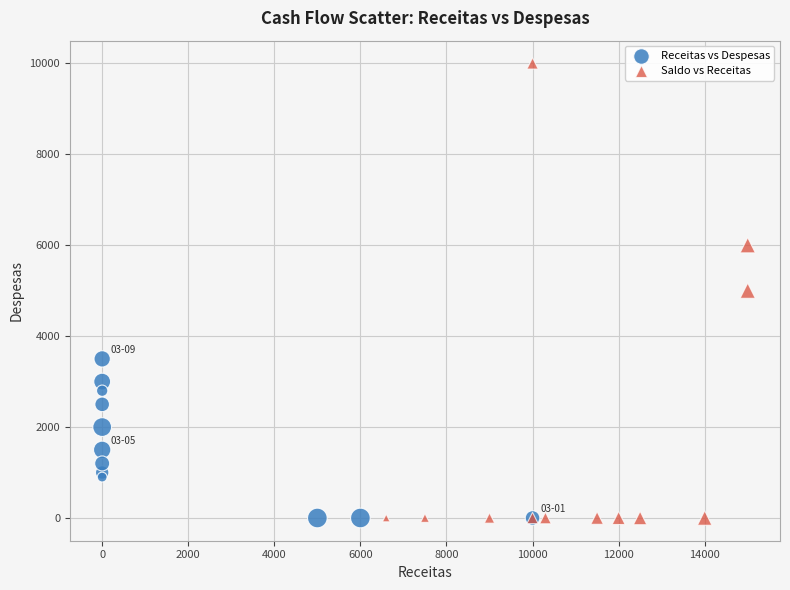

What are all the series names shown in the legend?

Receitas vs Despesas, Saldo vs Receitas